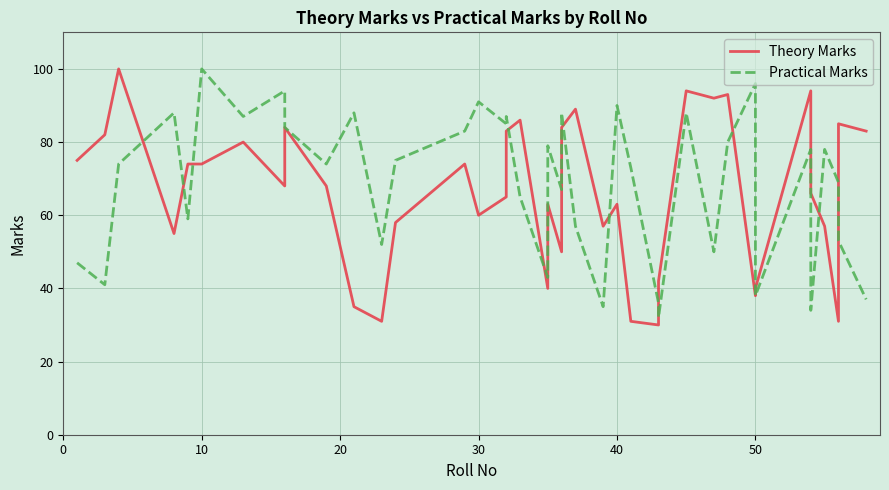

True or false: Theory Marks and Practical Marks cross at least once.

True